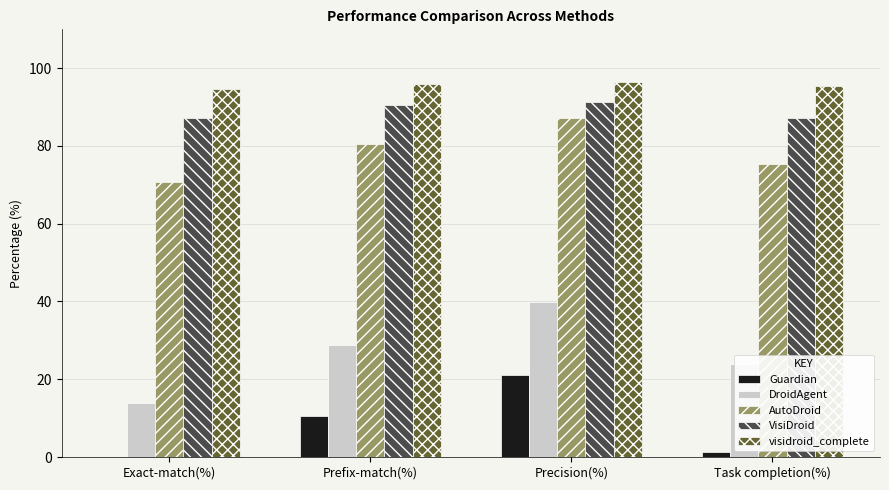

What is the total value across all series at Precision(%)?

335.9